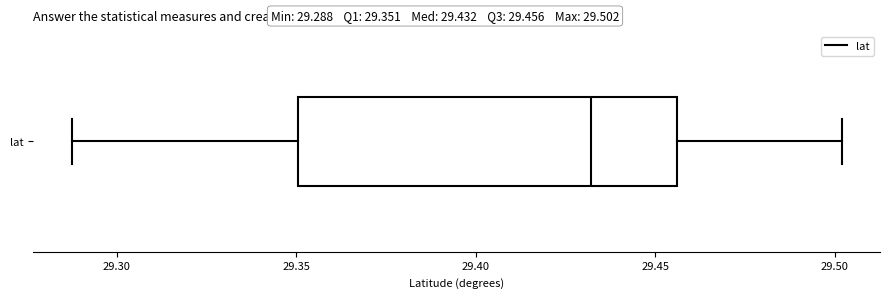

Where does the median line of the box for lat sit on the x-axis? The values are not printed on the chart, so give them approximately, as read against the axis.

29.430